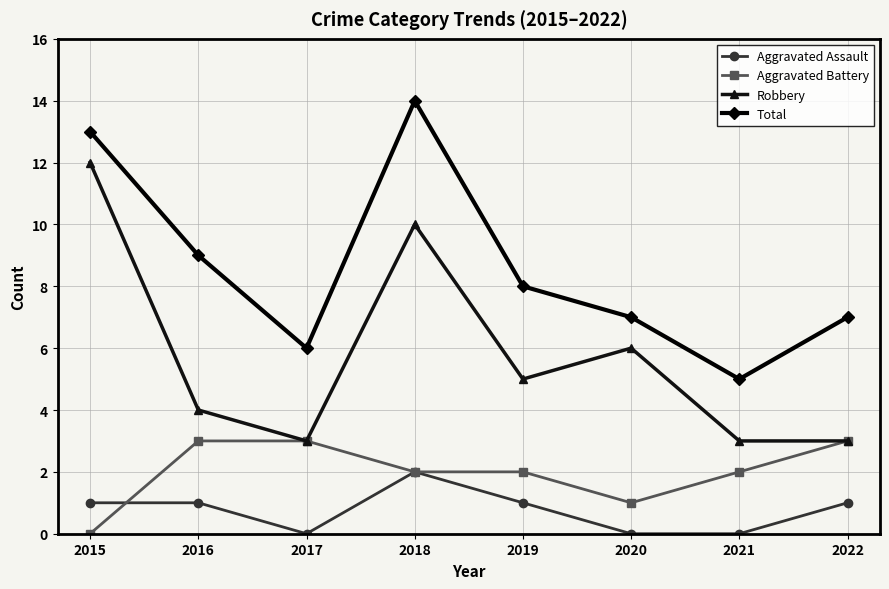

Reading left to right, transcribe all the data shown in this chart.

Aggravated Assault: 1	1	0	2	1	0	0	1
Aggravated Battery: 0	3	3	2	2	1	2	3
Robbery: 12	4	3	10	5	6	3	3
Total: 13	9	6	14	8	7	5	7